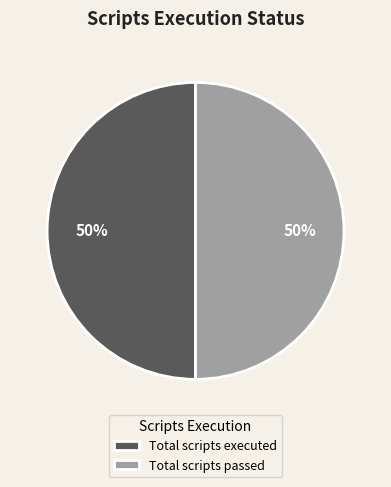

Combined, do Total scripts passed and Total scripts executed account for over 50%?

Yes